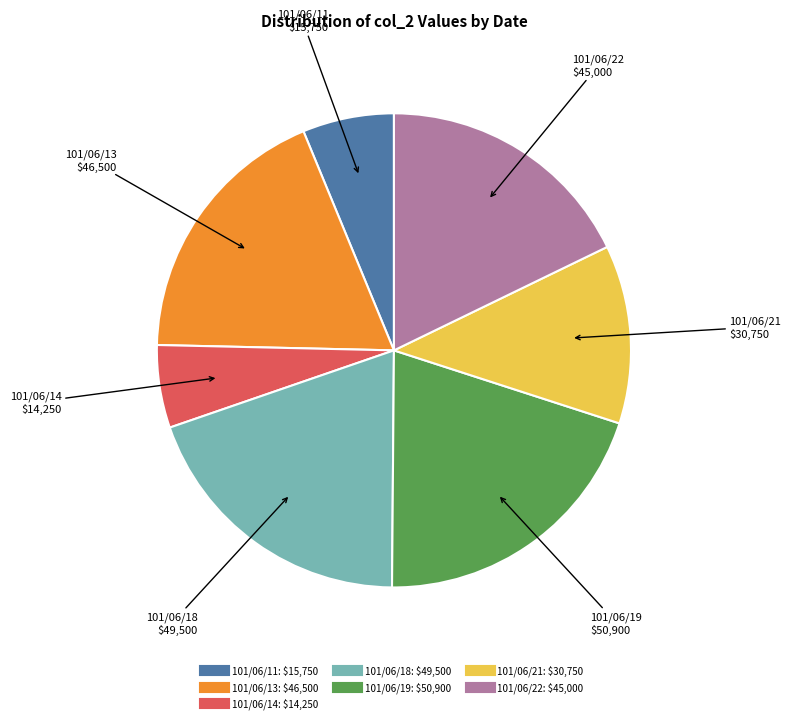

Which has a higher value, 101/06/19 or 101/06/21?

101/06/19